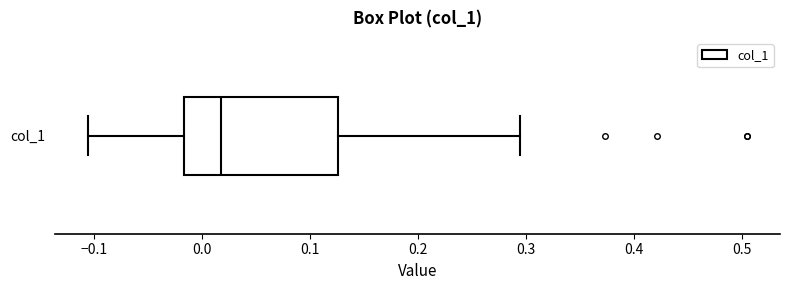

Read this box plot against the x-axis: the position of the median line, the range covered by the box, and the ends of both whiskers. The values are not printed on the chart, so give them approximately, as read against the axis.

median 0.02, box -0.02 to 0.13, whiskers -0.11 to 0.29